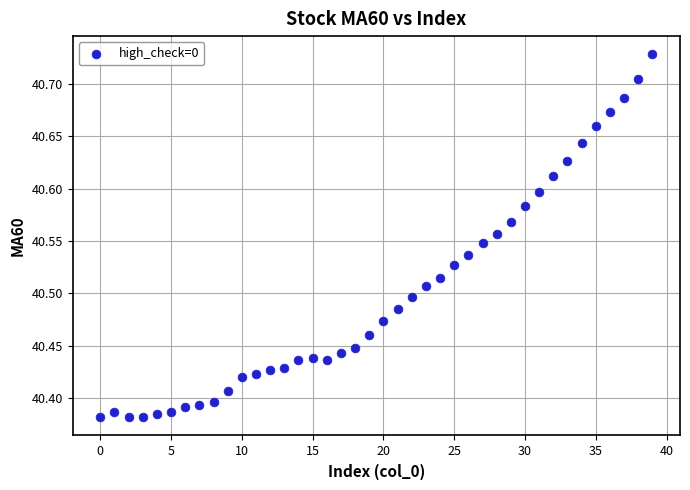

What is the range of Y values (max minus min)?

0.3